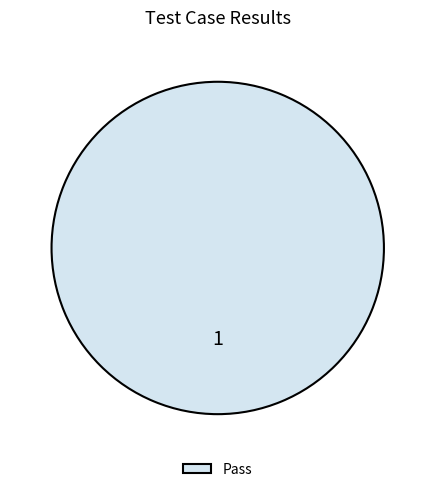

Is there any slice that represents more than half of the pie?

Yes